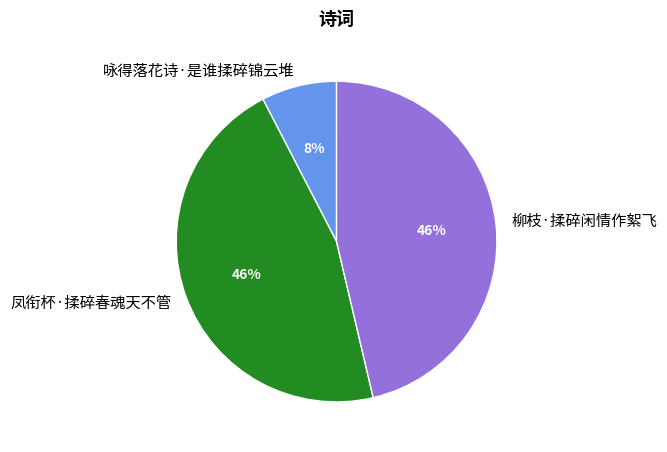

Which category has the smallest portion of the pie?

咏得落花诗·是谁揉碎锦云堆